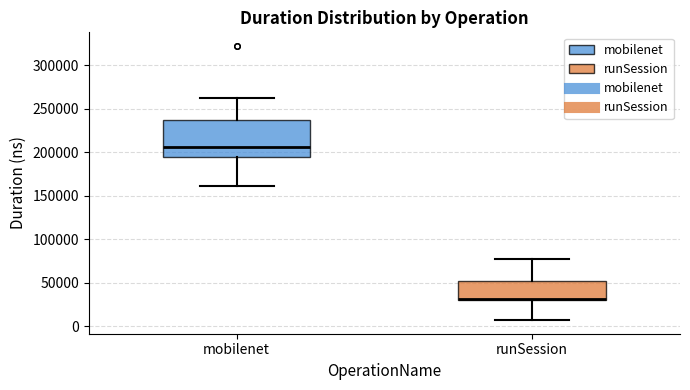

Reading left to right, transcribe this box plot: for each box, give where its median line is, the range the box spans, and where its two whiskers end, as read against the y-axis. The values are not printed on the chart, so give them approximately, as read against the axis.

mobilenet: median 205000, box 195000 to 240000, whiskers 160000 to 265000
runSession: median 30000 (drawn on the box's lower edge), box 30000 to 55000, whiskers 5000 to 80000